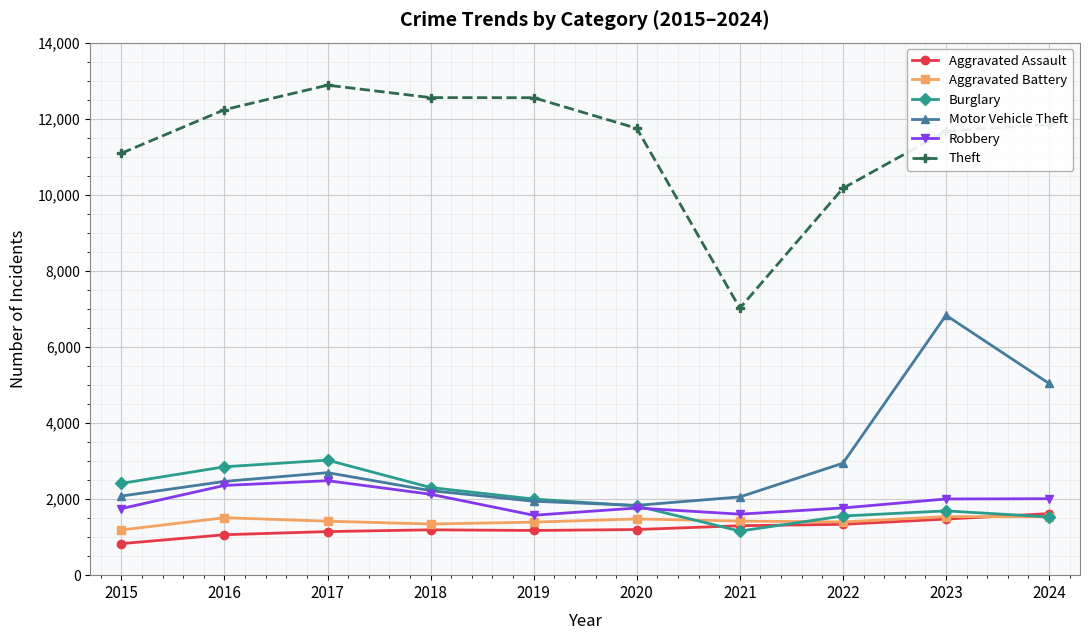

Which series has the largest total across all categories?

Theft